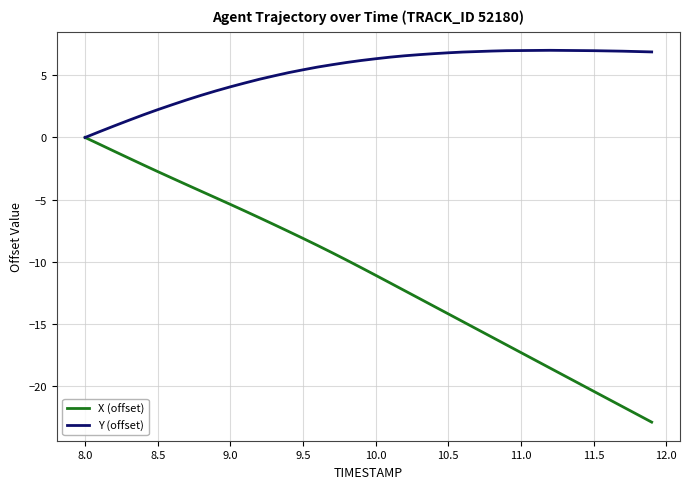

What is the maximum value shown in the chart?

7.0